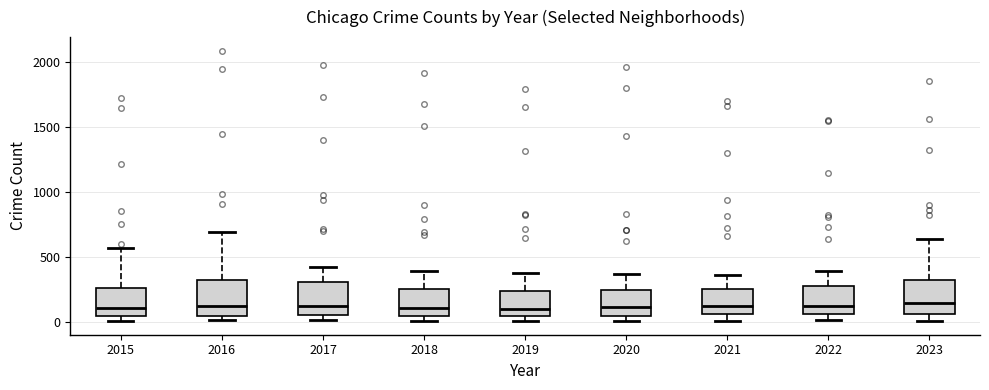

Where is the lower edge of the box at x = 2016 on the y-axis? The values are not printed on the chart, so give them approximately, as read against the axis.

50